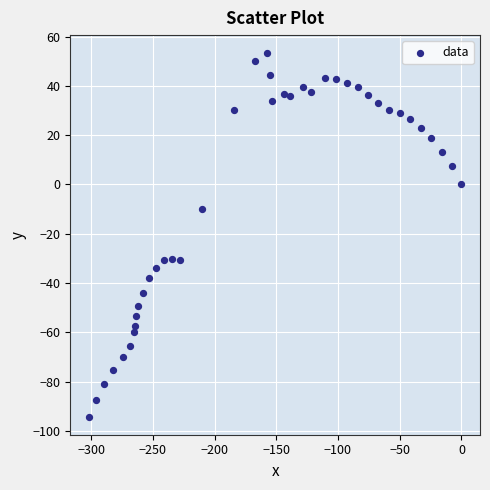

What is the range of X values (max minus min)?

301.8